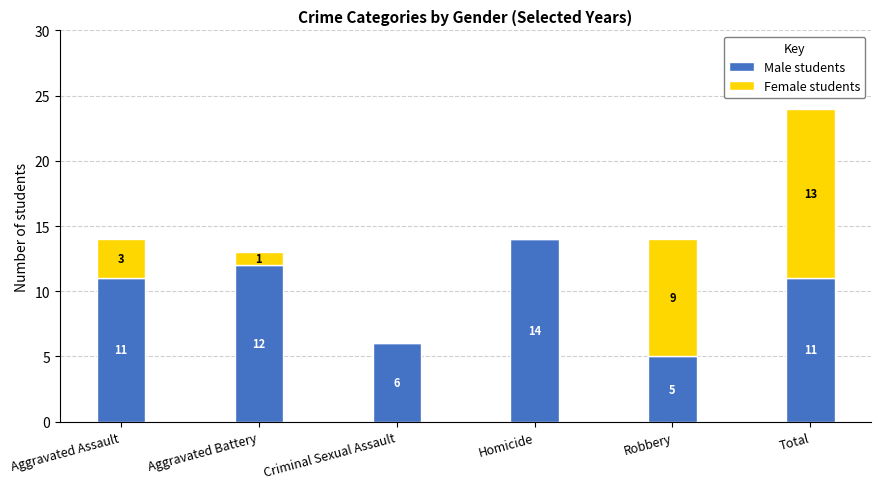

What is the average value of the Male students series?

10